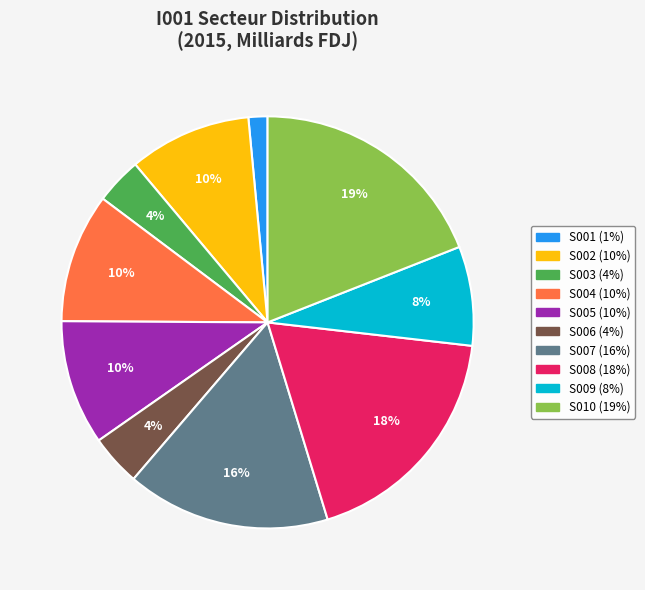

The S005 slice represents 10% of the pie. True or false?

True